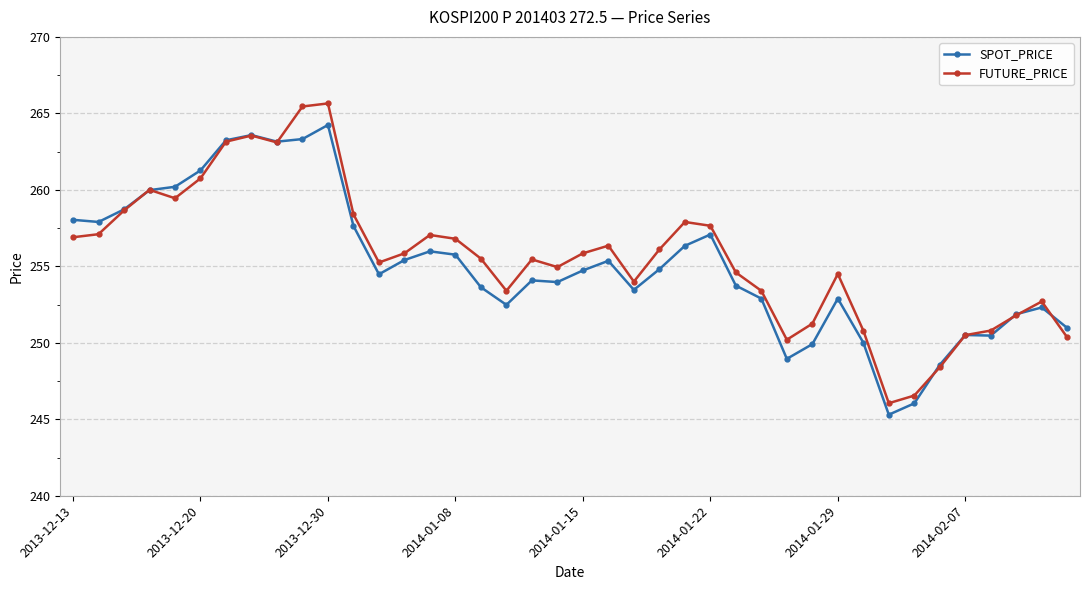

List the series in order of their peak value, highest first.

FUTURE_PRICE, SPOT_PRICE